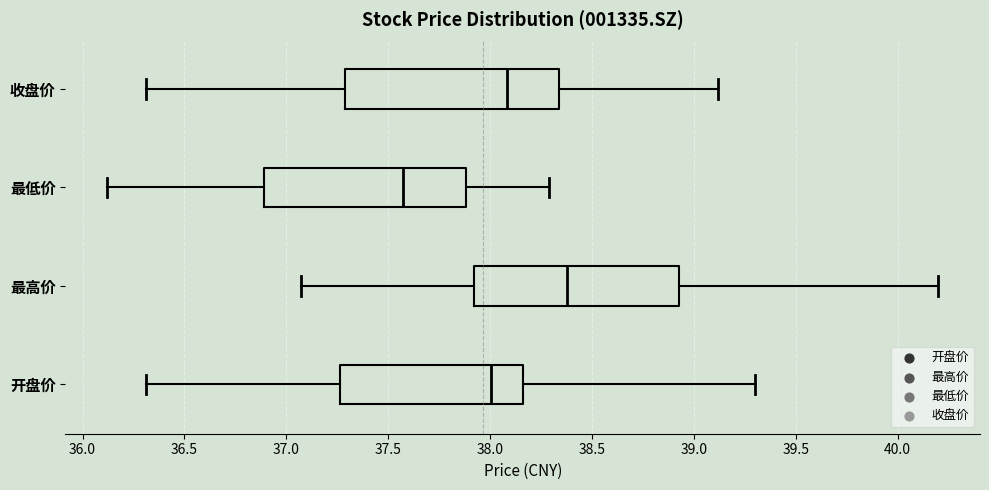

Reading bottom to top, transcribe this box plot: for each box, give where its median line is, the range the box spans, and where its two whiskers end, as read against the x-axis. The values are not printed on the chart, so give them approximately, as read against the axis.

开盘价: median 38.00, box 37.25 to 38.15, whiskers 36.30 to 39.30
最高价: median 38.40, box 37.90 to 38.95, whiskers 37.05 to 40.20
最低价: median 37.55, box 36.90 to 37.90, whiskers 36.10 to 38.30
收盘价: median 38.10, box 37.30 to 38.35, whiskers 36.30 to 39.10